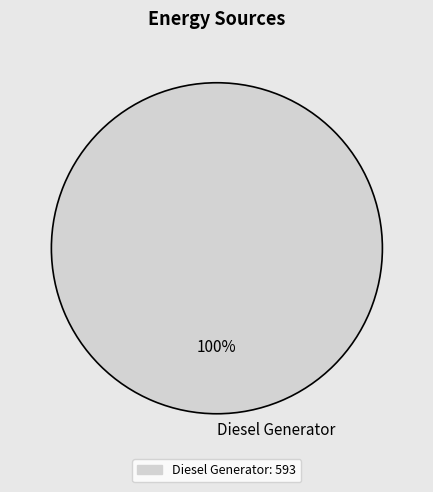

The Diesel Generator slice represents 100% of the pie. True or false?

True